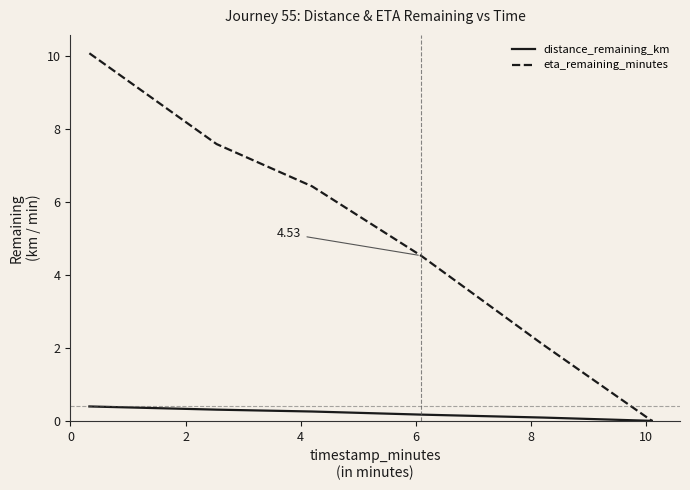

Which series has the widest spread of values?

eta_remaining_minutes